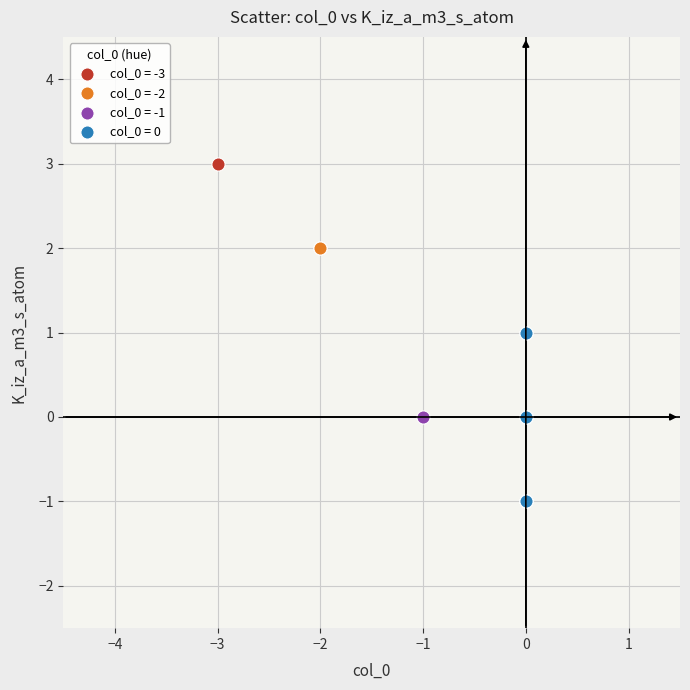

What are all the series names shown in the legend?

col_0 = -3, col_0 = -2, col_0 = -1, col_0 = 0